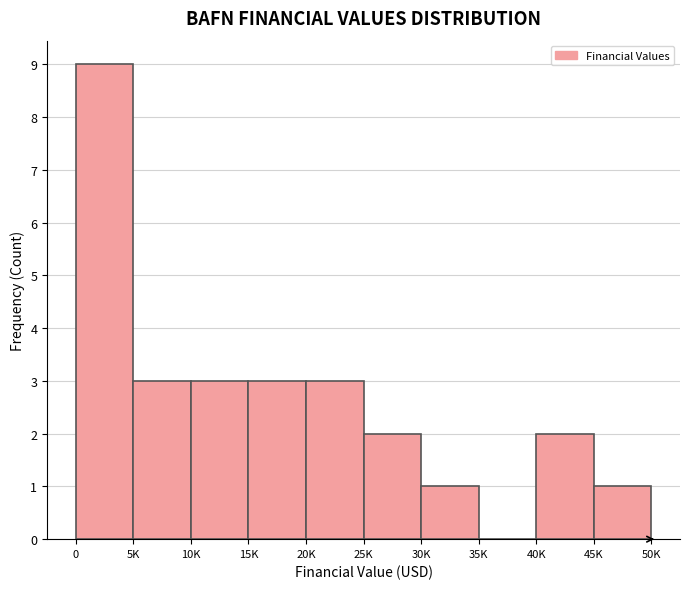

Reading left to right, extract all data points from this chart.

0=9	5K=3	10K=3	15K=3	20K=3	25K=2	30K=1	35K=0	40K=2	45K=1